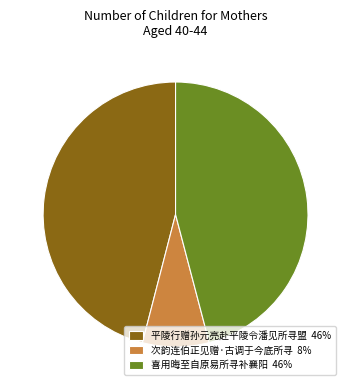

Approximately how many times larger is the value at 平陵行赠孙元亮赴平陵令潘见所寻盟 46% compared to 喜用晦至自原易所寻补襄阳 46%?

1.0